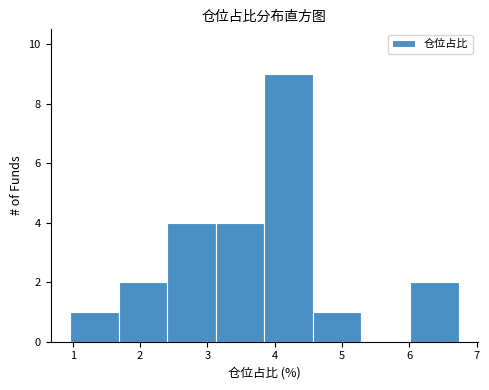

Reading left to right, list every bar in this chart as the range it spans on the x-axis followed by its height. Neither the bar edges nor the heights are printed on the chart, so give them approximately, as read against the axes.

1.0 to 1.7: 1
1.7 to 2.4: 2
2.4 to 3.1: 4
3.1 to 3.8: 4
3.8 to 4.6: 9
4.6 to 5.3: 1
5.3 to 6.0: 0
6.0 to 6.7: 2